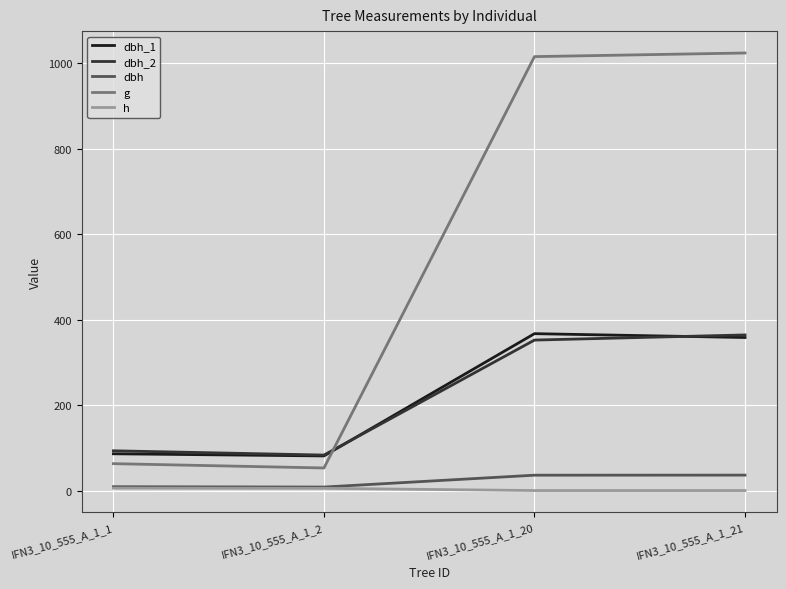

What is the difference between the maximum and second lowest values in the dbh_2 series?

271.0